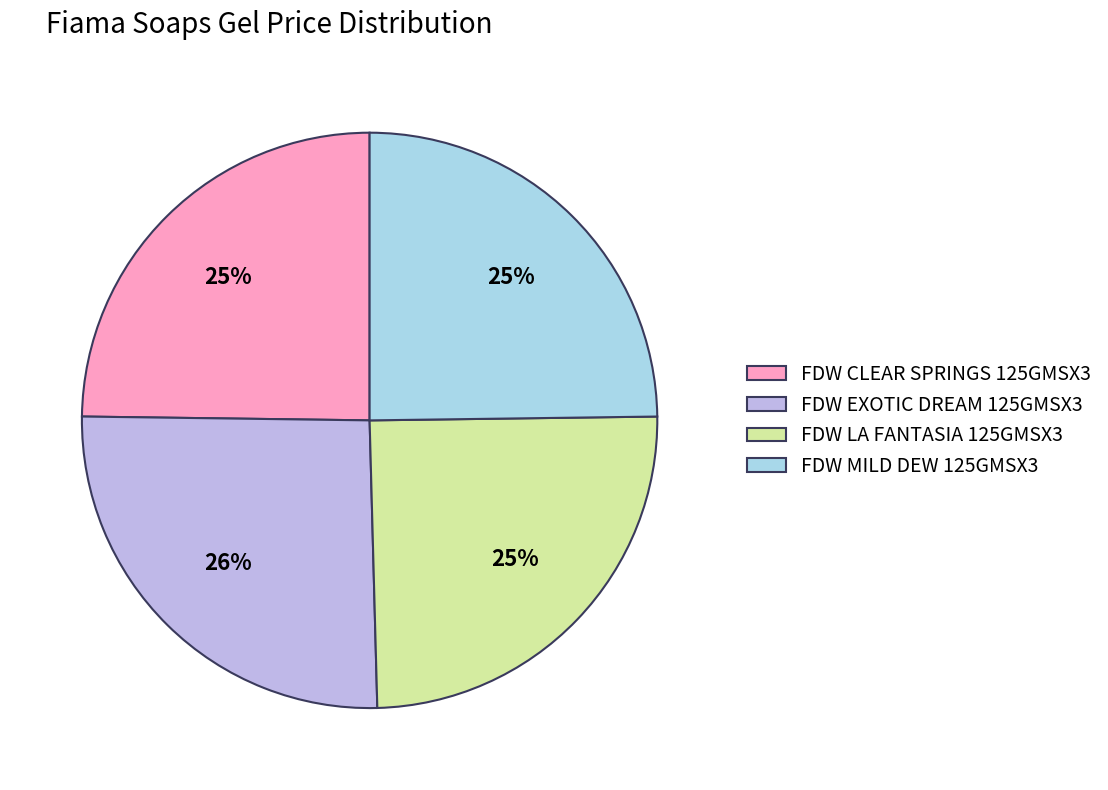

Is it true that FDW CLEAR SPRINGS 125GMSX3 is 39% of the pie?

False